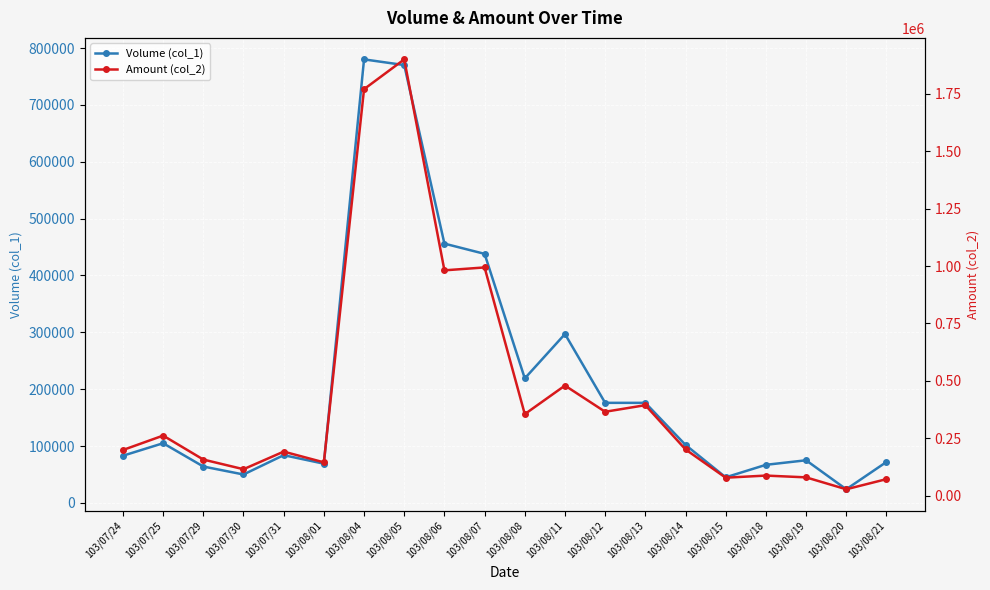

Between 103/08/19 and 103/08/01, which is larger?

103/08/19